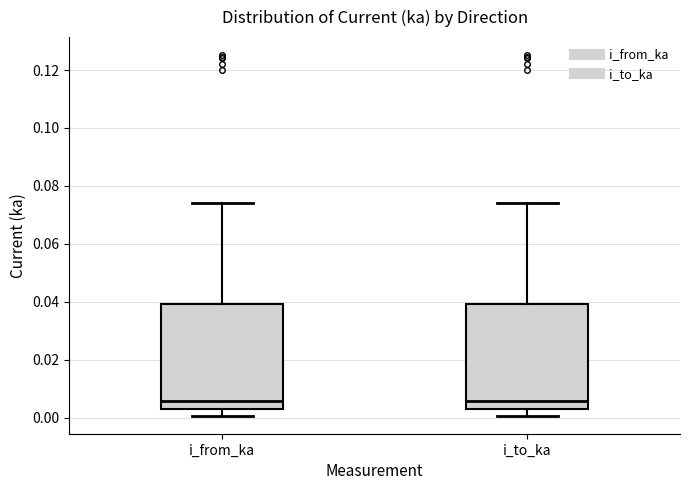

Reading left to right, read every box against the y-axis: the position of its median line, the range the box covers, and the ends of its whiskers. The values are not printed on the chart, so give them approximately, as read against the axis.

i_from_ka: median 0.006, box 0.002 to 0.040, whiskers 0.000 to 0.074
i_to_ka: median 0.006, box 0.002 to 0.040, whiskers 0.000 to 0.074